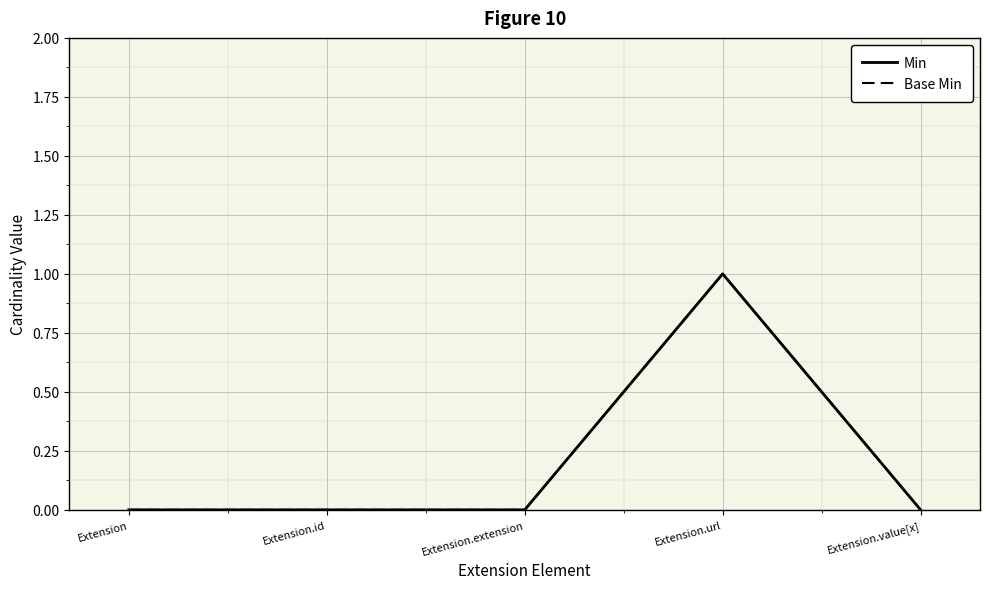

Does the chart display data point markers on the line(s)?

No